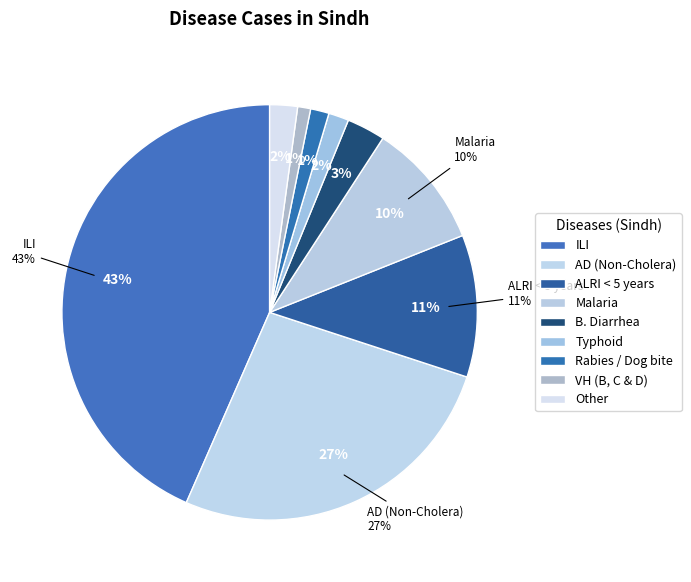

How much of the chart is everything except Mumps?

100.0%